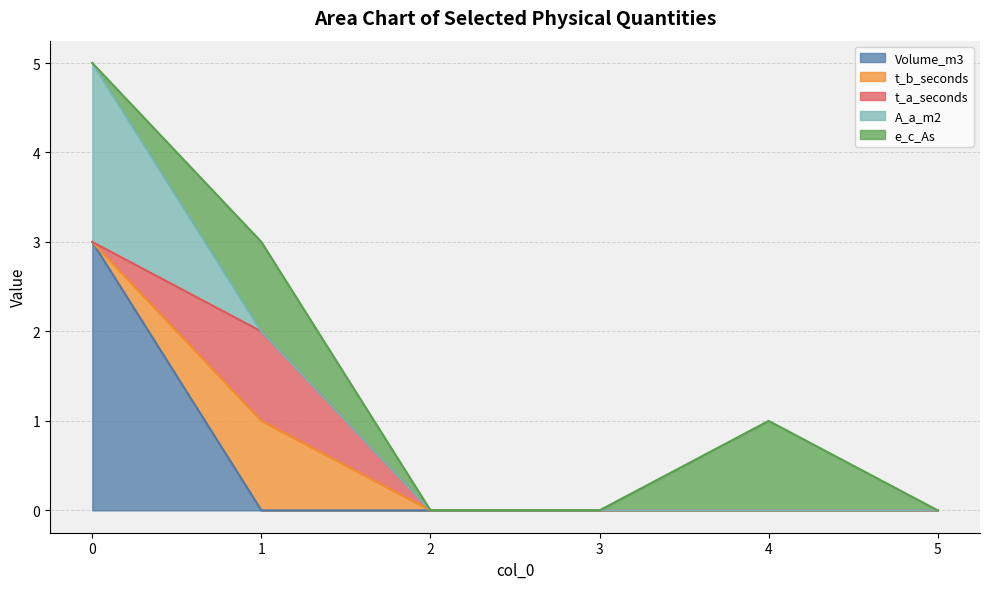

Which series has the largest total across all categories?

Volume_m3